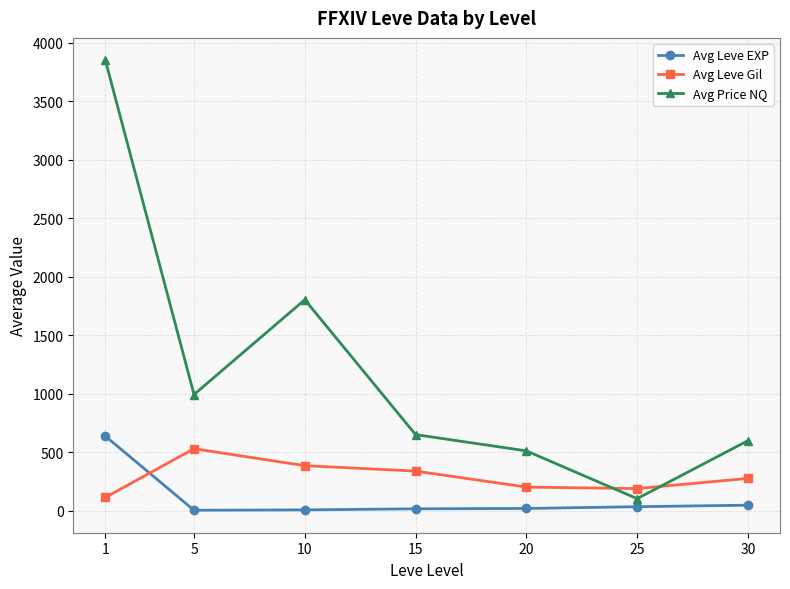

Rank the series at 30 from highest to lowest value.

Avg Price NQ, Avg Leve Gil, Avg Leve EXP